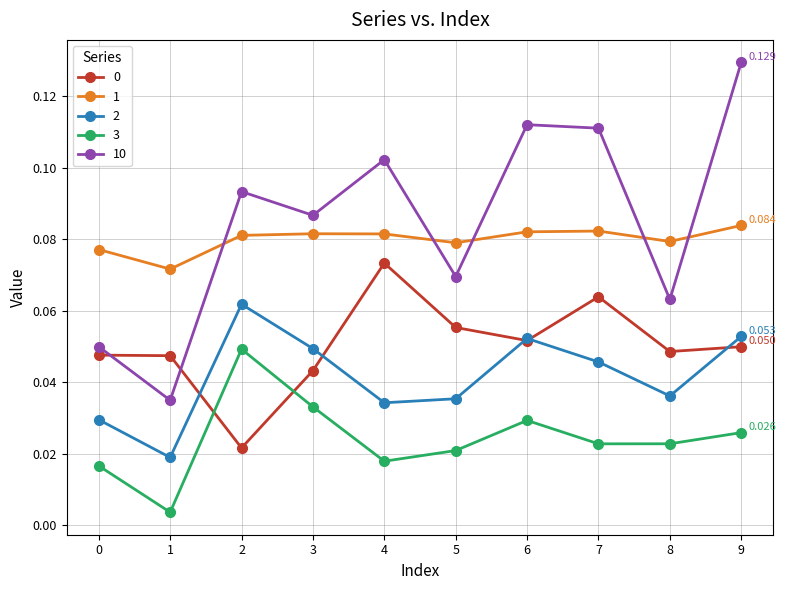

True or false: 1 and 0 cross at least once.

False